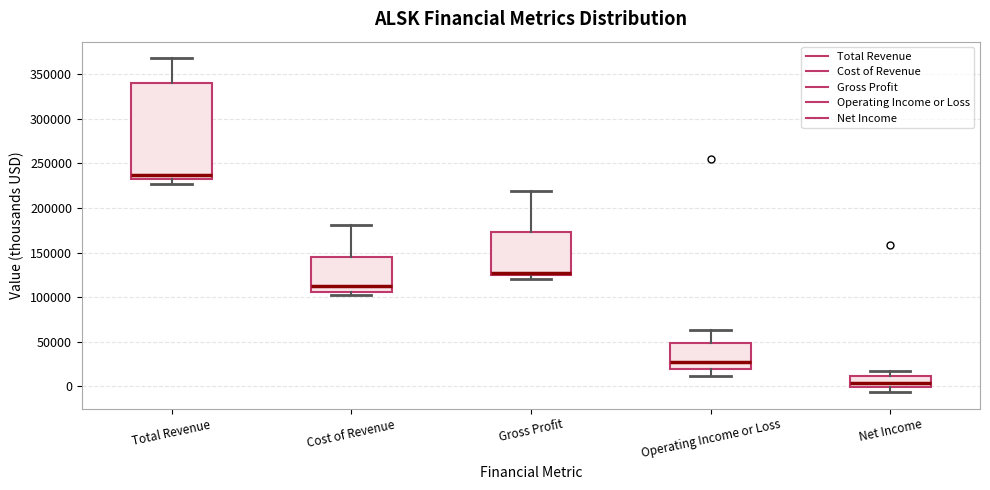

Which box's median line is the highest?

Total Revenue